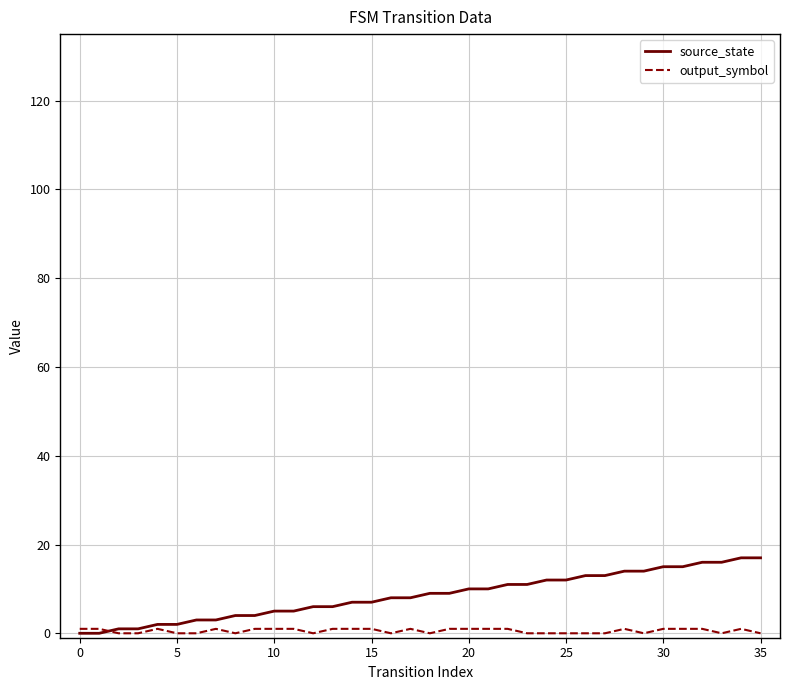

List the series in order of their peak value, lowest first.

output_symbol, source_state